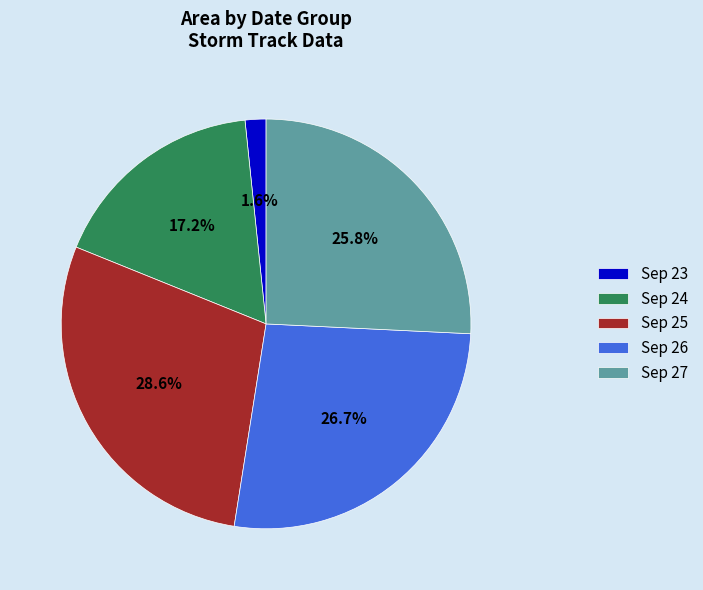

What portion of the pie excludes Sep 23?

98.4%